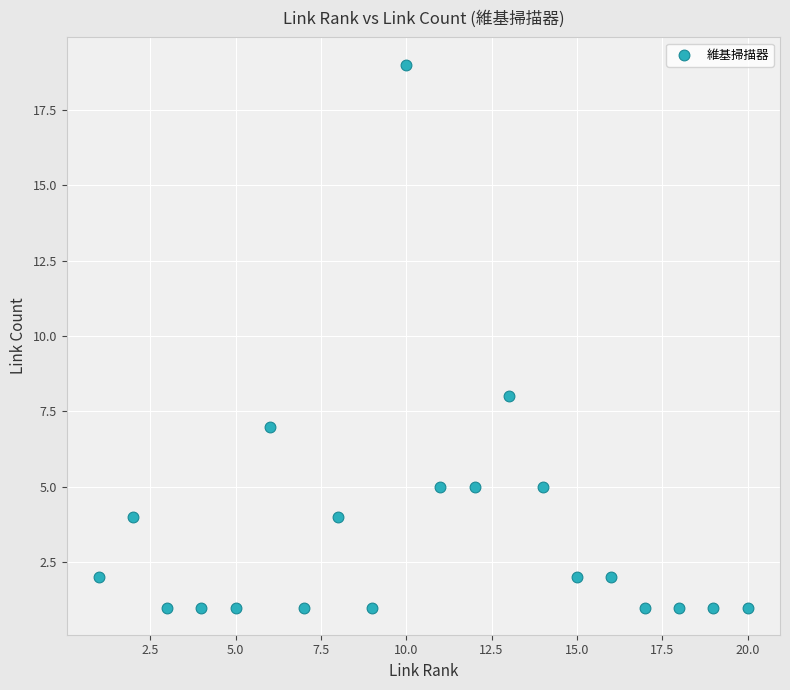

What Y value in the scatter plot is closest to 10?

8